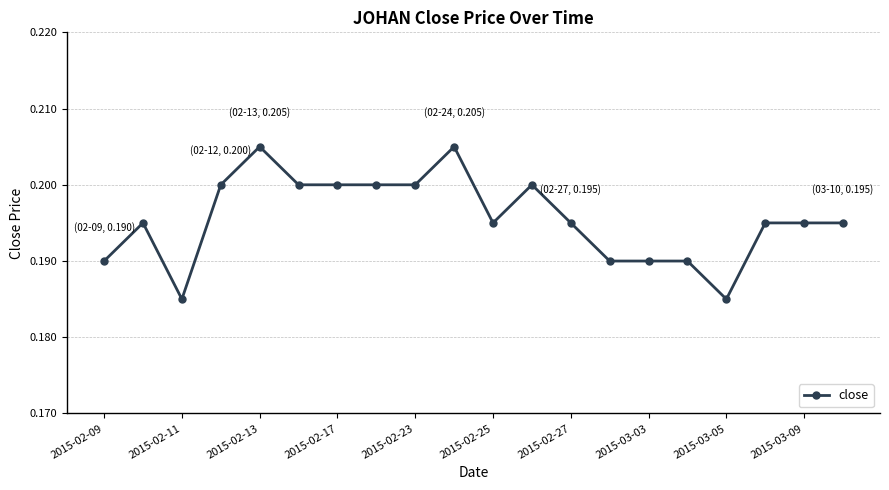

True or false: the data has more than 2 interior local peaks.

True